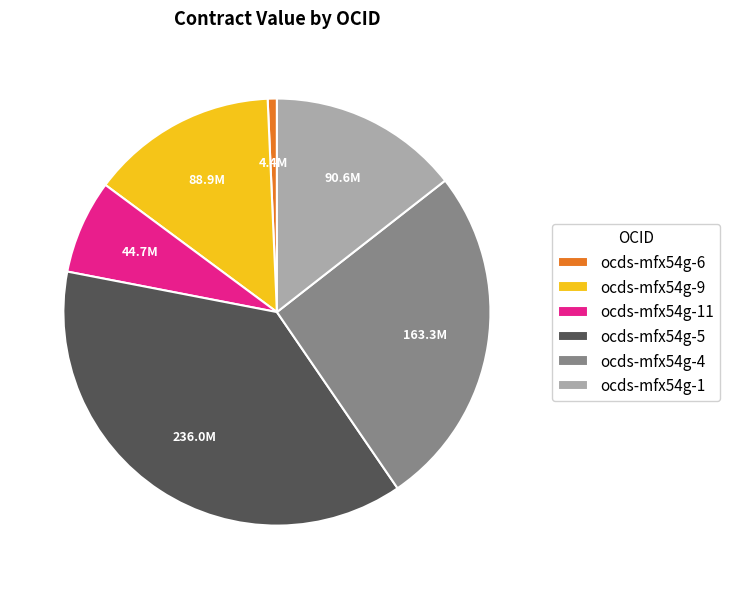

Is there a majority slice in this chart?

No